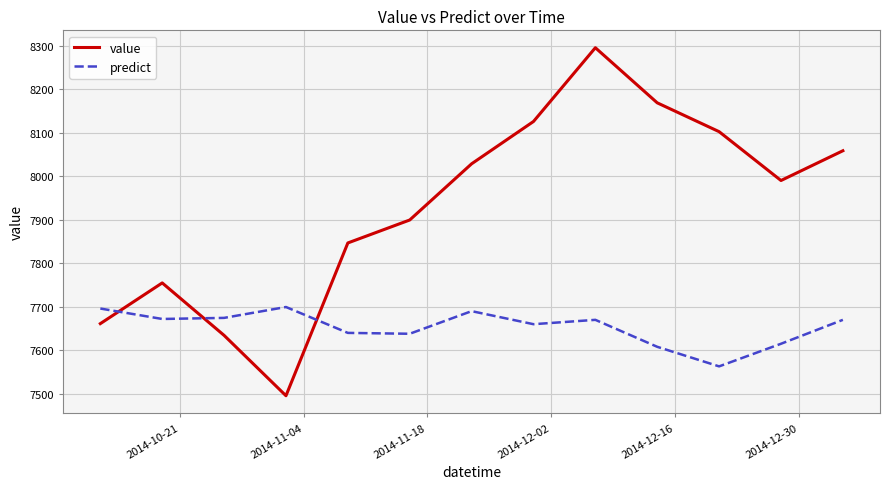

Which series has the widest spread of values?

value